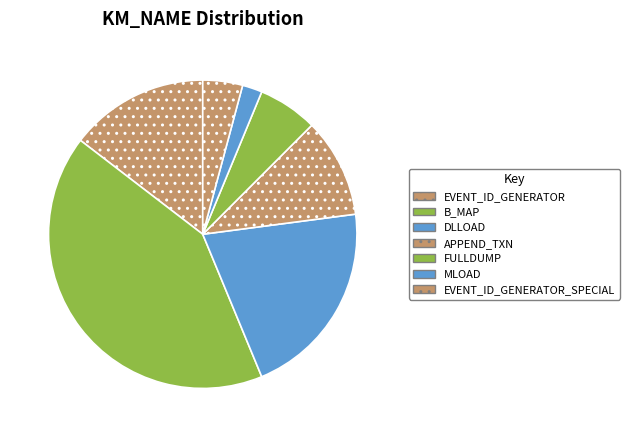

Which slice is the smallest?

MLOAD